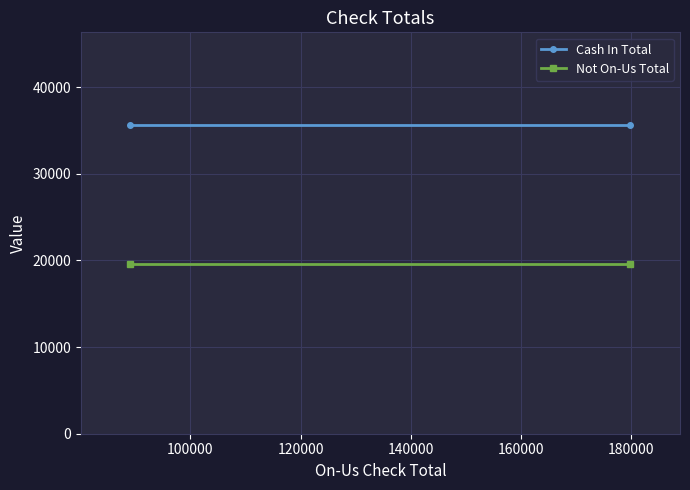

List the series in order of their peak value, highest first.

Cash In Total, Not On-Us Total